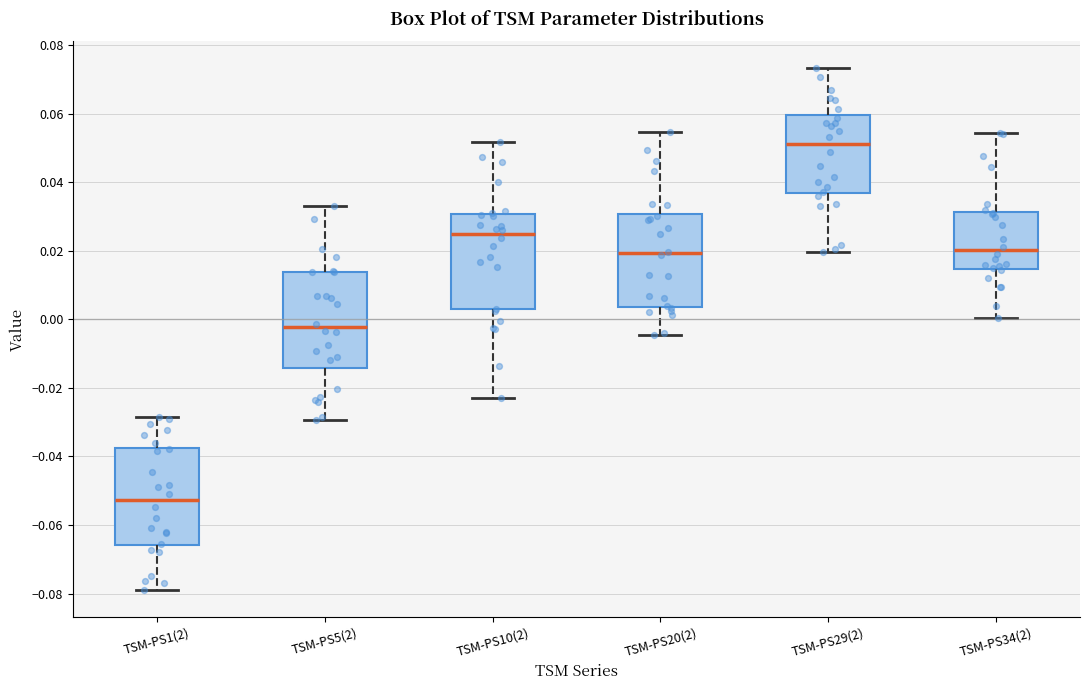

Which box's median line is the lowest?

TSM-PS1(2)